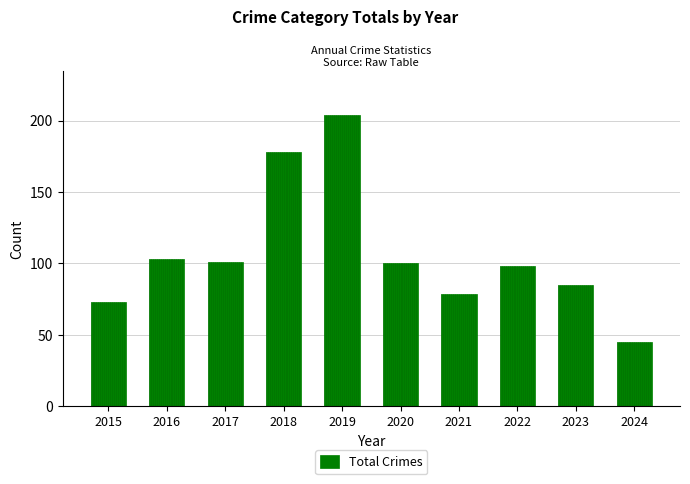

How many data points are less than 100?

5